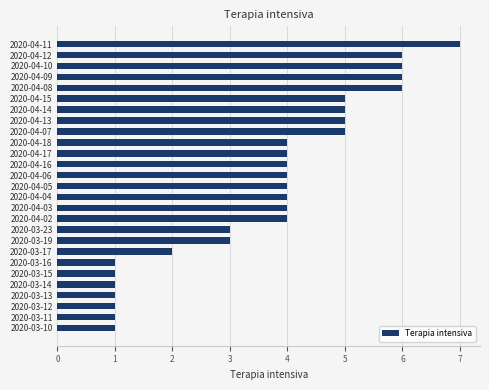

What position from the top is 2020-04-04?

15